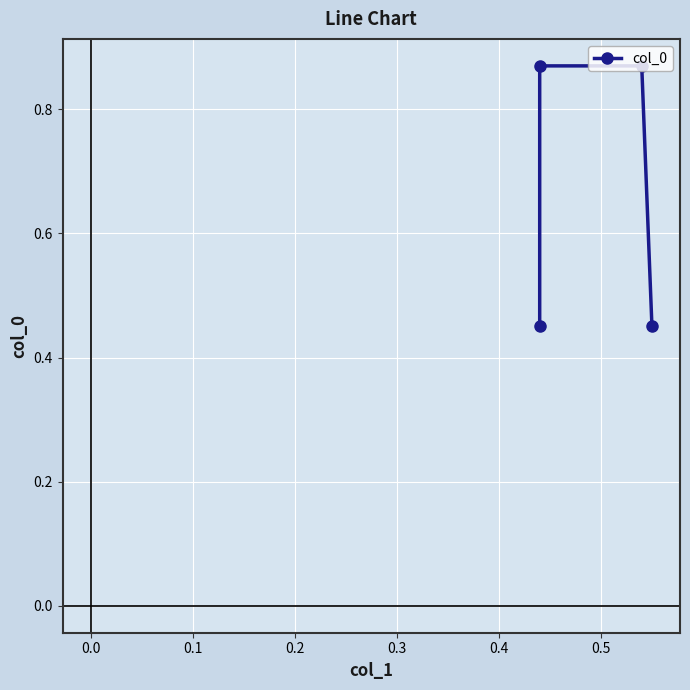

Is this an area chart (filled region under the line)?

No